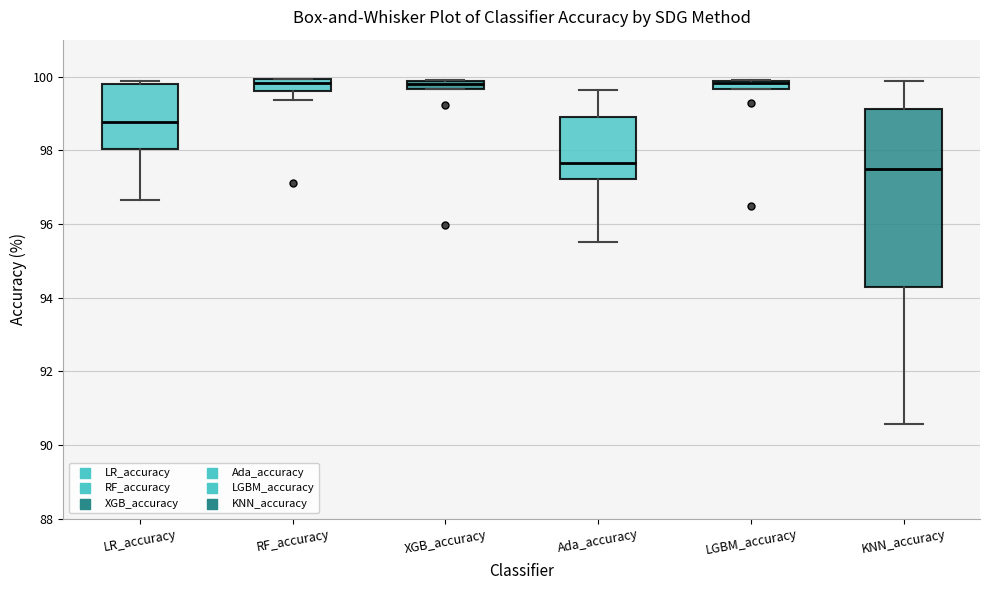

Where is the lower edge of the box for LGBM_accuracy on the y-axis? The values are not printed on the chart, so give them approximately, as read against the axis.

99.6